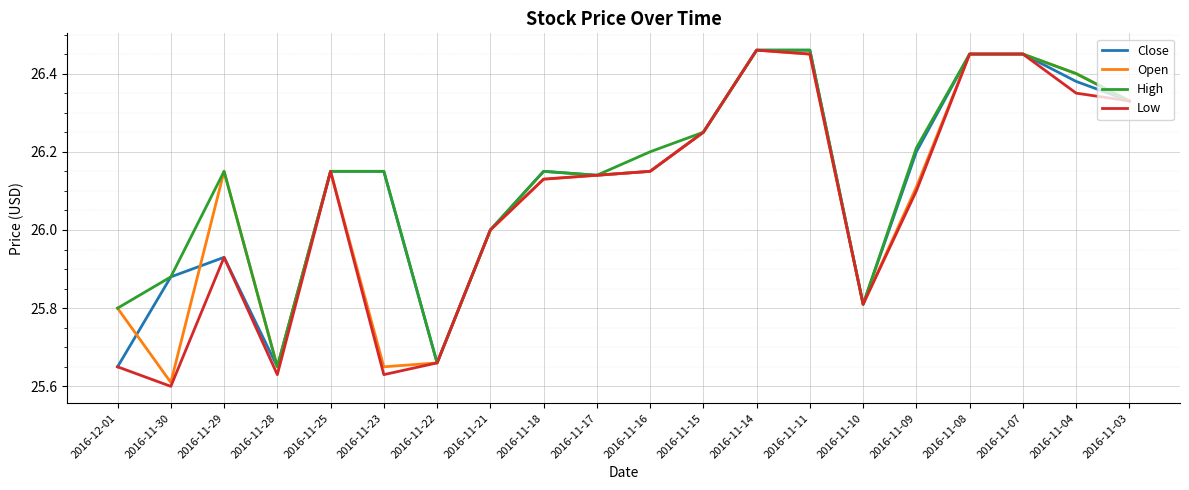

The value of Close at 2016-11-15 is 16.5. True or false?

False